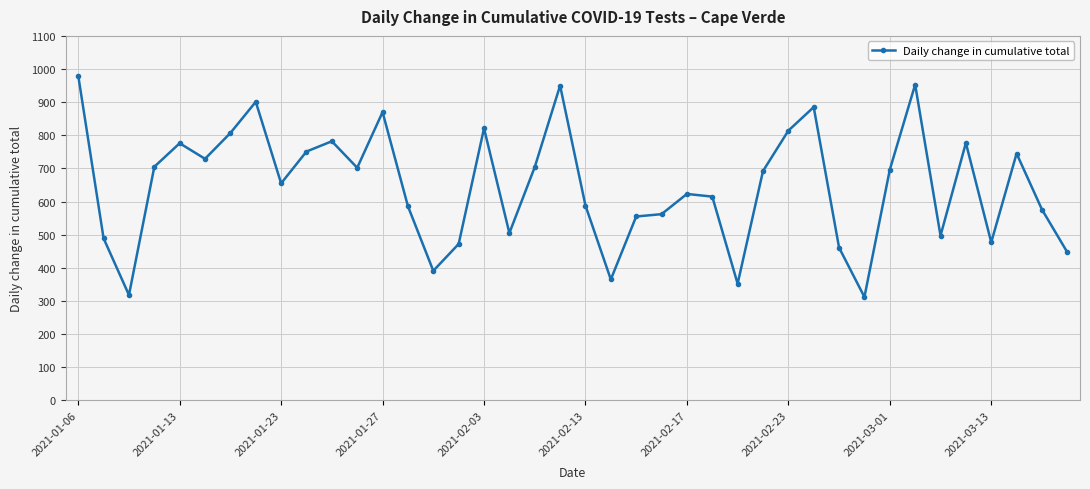

What is the value of the 27th point from the left?

352